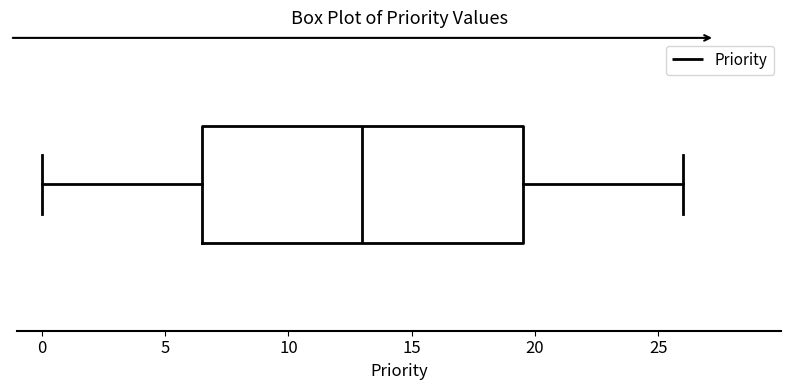

Read this box plot against the x-axis: the position of the median line, the range covered by the box, and the ends of both whiskers. The values are not printed on the chart, so give them approximately, as read against the axis.

median 13.0, box 6.5 to 19.5, whiskers 0.0 to 26.0